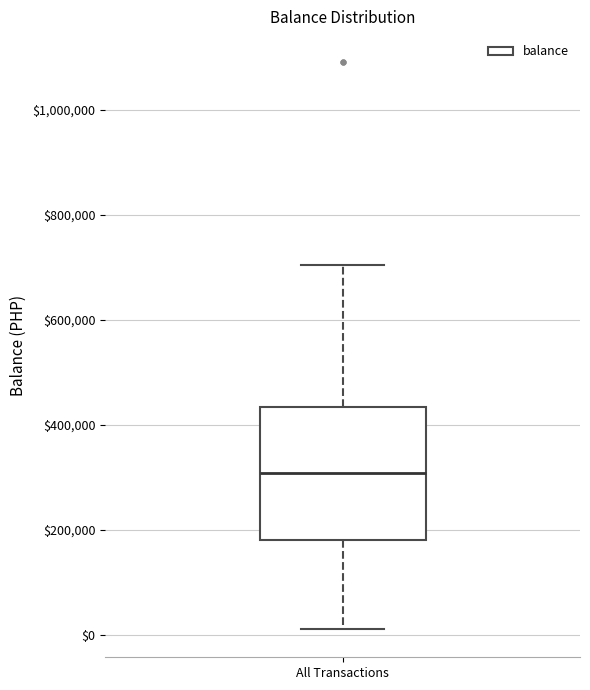

Read this box plot against the y-axis: the position of the median line, the range covered by the box, and the ends of both whiskers. The values are not printed on the chart, so give them approximately, as read against the axis.

median 300000, box 180000 to 440000, whiskers 20000 to 700000